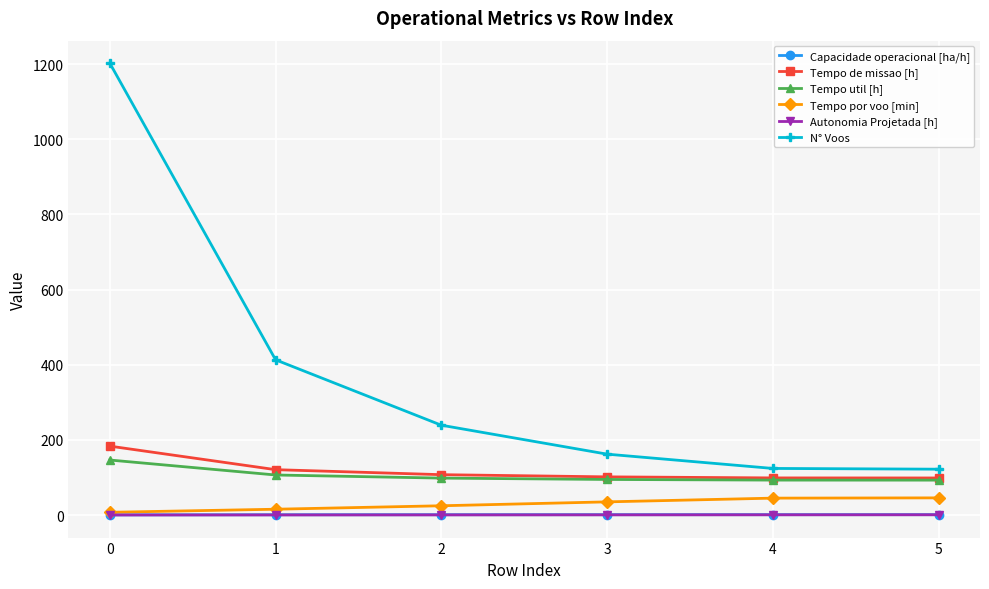

Which series has the largest range (max minus min)?

N° Voos